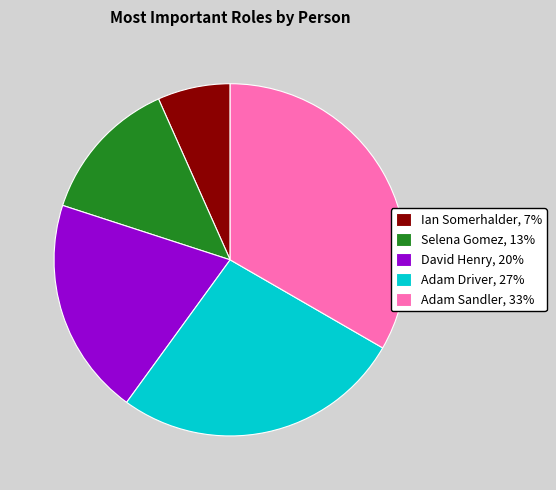

How many slices are in this pie chart?

5